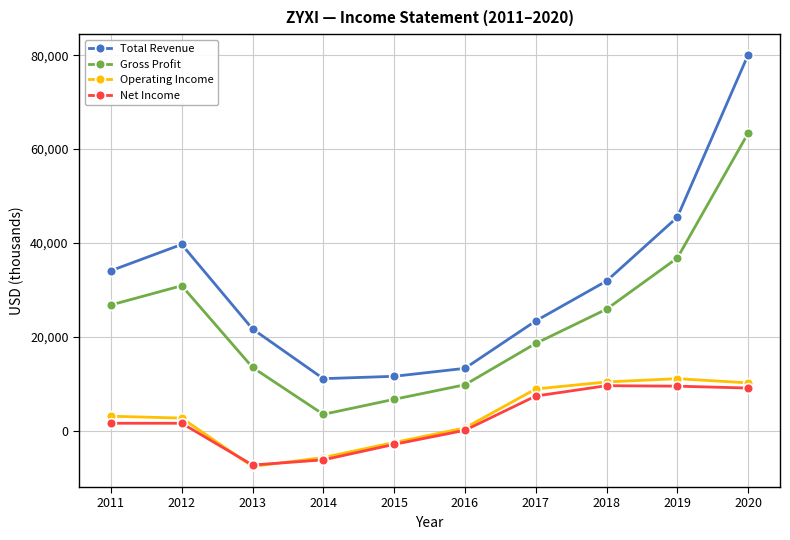

What is the sum of all Operating Income values?

31200